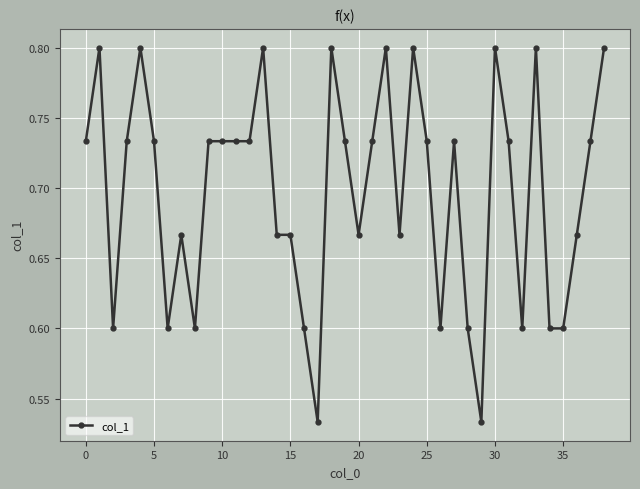

What is the maximum value shown in the chart?

0.8